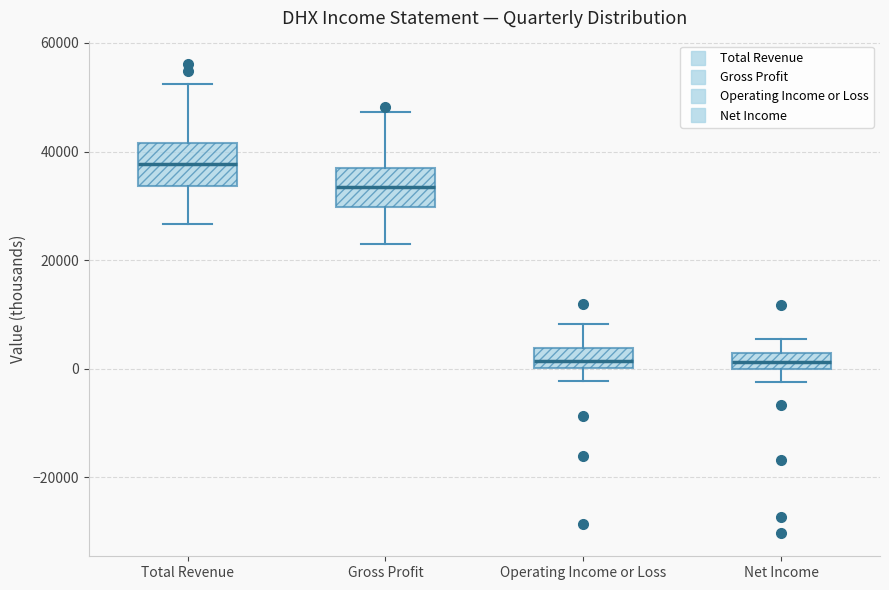

Reading left to right, transcribe this box plot: for each box, give where its median line is, the range the box spans, and where its two whiskers end, as read against the y-axis. The values are not printed on the chart, so give them approximately, as read against the axis.

Total Revenue: median 38000, box 34000 to 42000, whiskers 26000 to 52000
Gross Profit: median 34000, box 30000 to 36000, whiskers 24000 to 48000
Operating Income or Loss: median 2000, box 0 to 4000, whiskers -2000 to 8000
Net Income: median 2000 (inside the box), box 0 to 2000, whiskers -2000 to 6000